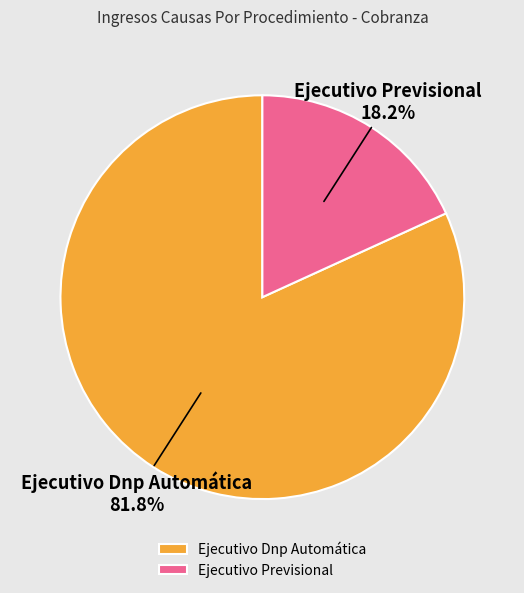

How many slices are in this pie chart?

2